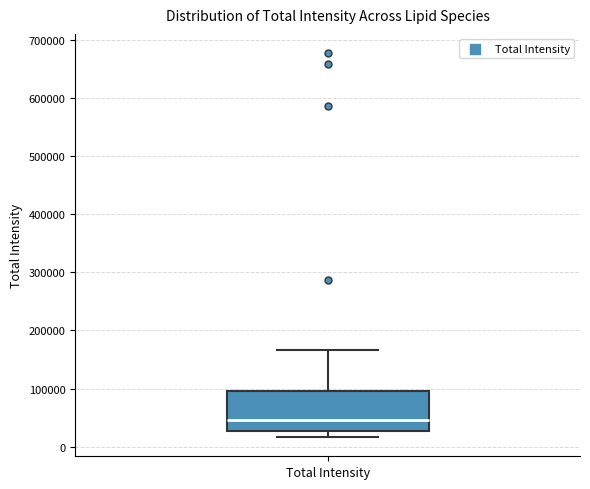

Transcribe this box plot: give where the median line is, the range the box spans, and where the two whiskers end, as read against the y-axis. The values are not printed on the chart, so give them approximately, as read against the axis.

median 50000, box 30000 to 100000, whiskers 20000 to 170000